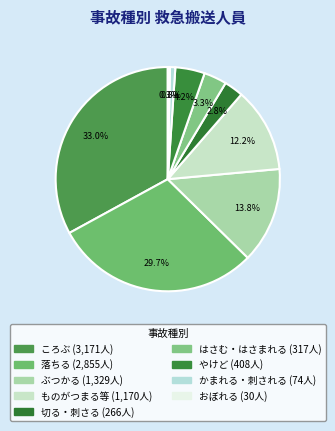

Which slice is the largest?

ころぶ